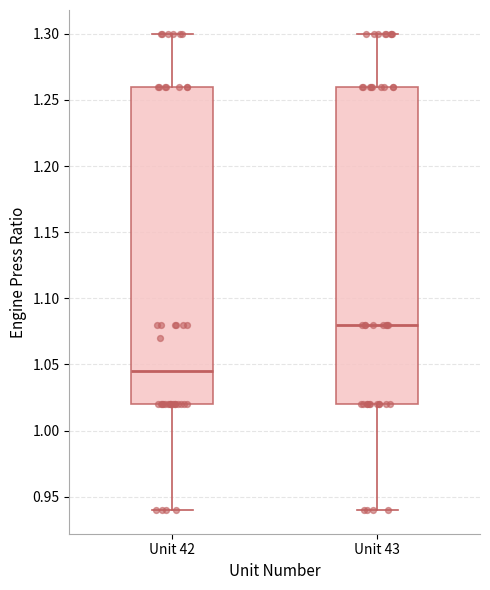

Reading left to right, transcribe this box plot: for each box, give where its median line is, the range the box spans, and where its two whiskers end, as read against the y-axis. The values are not printed on the chart, so give them approximately, as read against the axis.

Unit 42: median 1.045, box 1.020 to 1.260, whiskers 0.940 to 1.300
Unit 43: median 1.080, box 1.020 to 1.260, whiskers 0.940 to 1.300